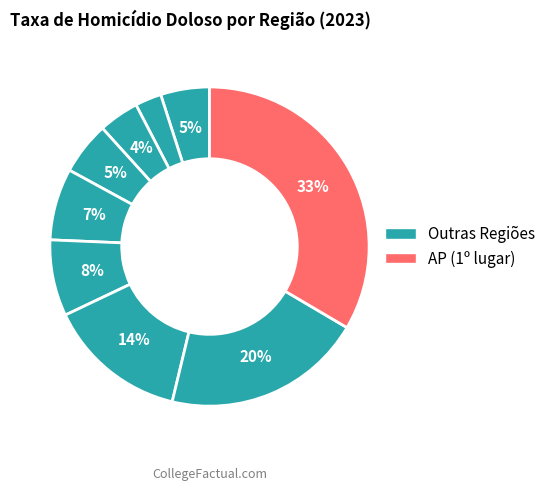

Count the number of slices in the pie.

9